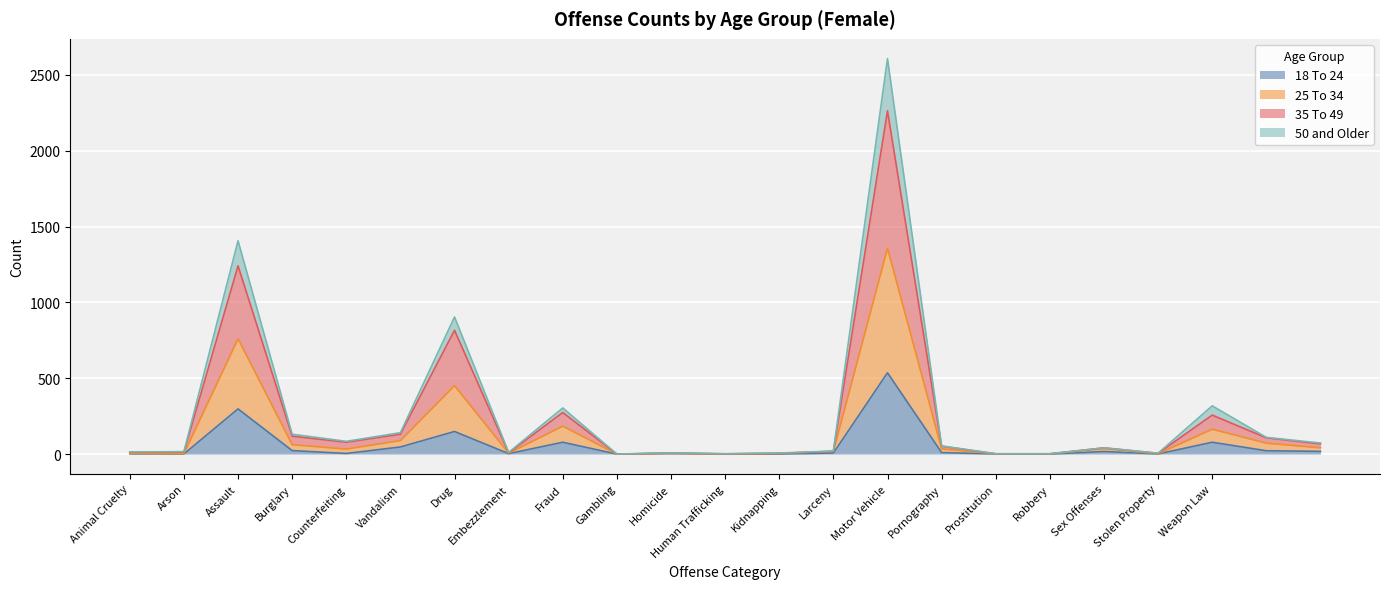

Which category has the highest value in the 35 To 49 series?

Motor Vehicle